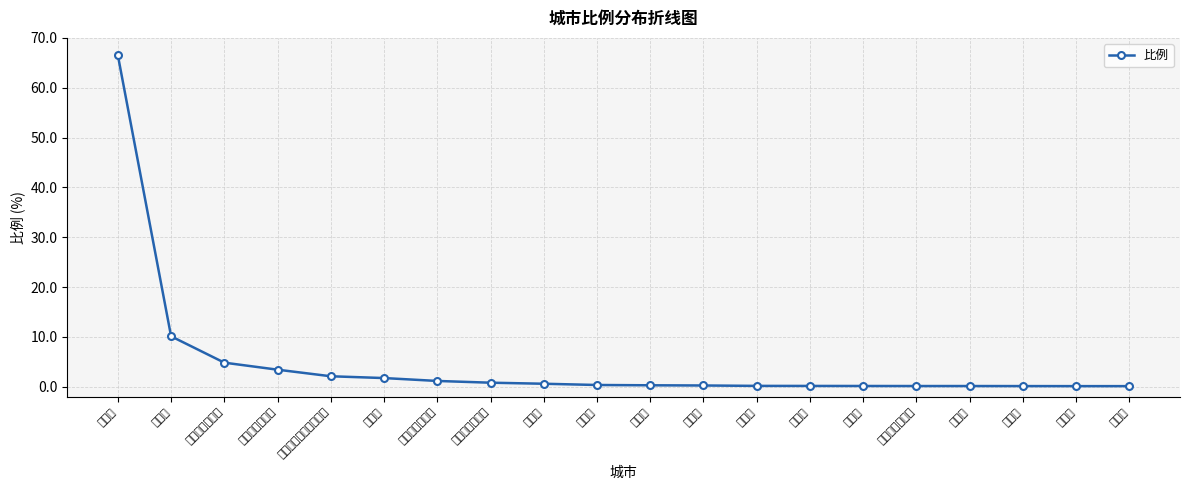

Is it true that the value at 兰州市 is 10.1?

True